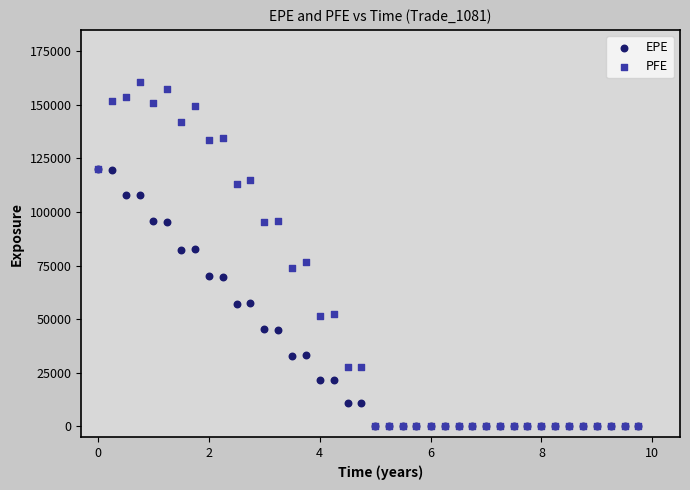

What are all the series names shown in the legend?

EPE, PFE